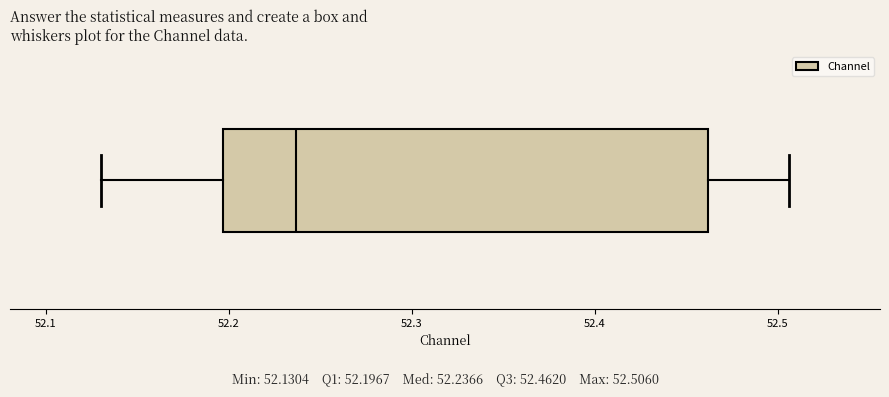

Where does the left whisker of the box end on the x-axis? The values are not printed on the chart, so give them approximately, as read against the axis.

52.13